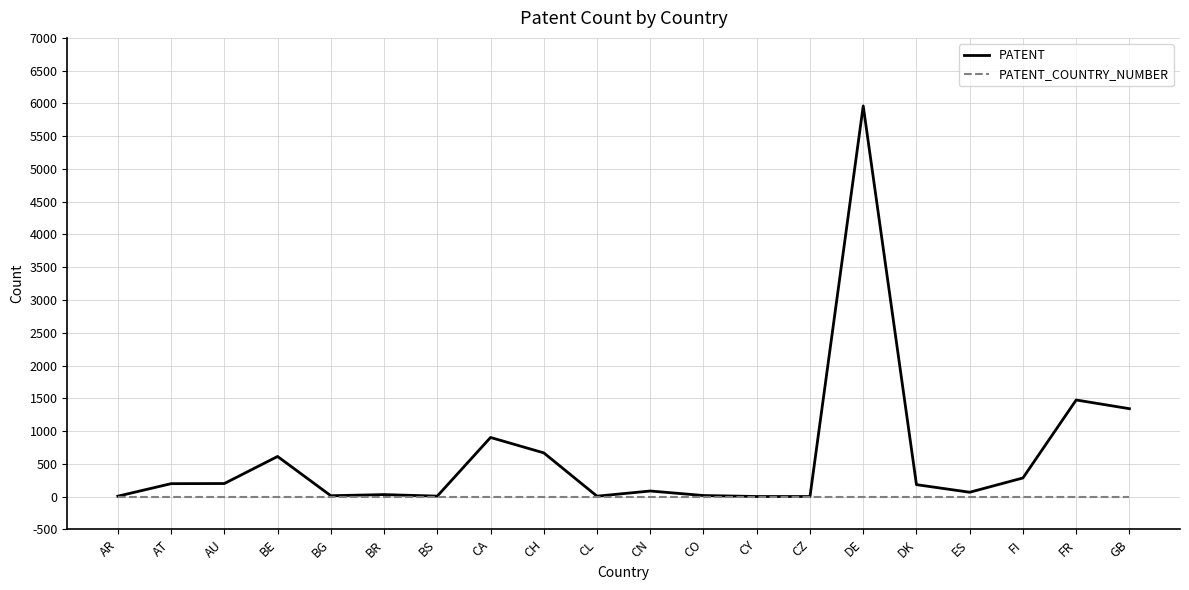

Which series has the largest total across all categories?

PATENT